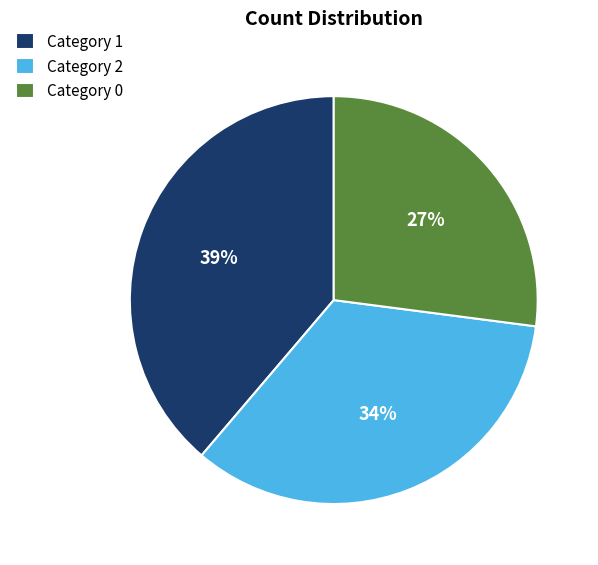

Is there any slice that represents more than half of the pie?

No